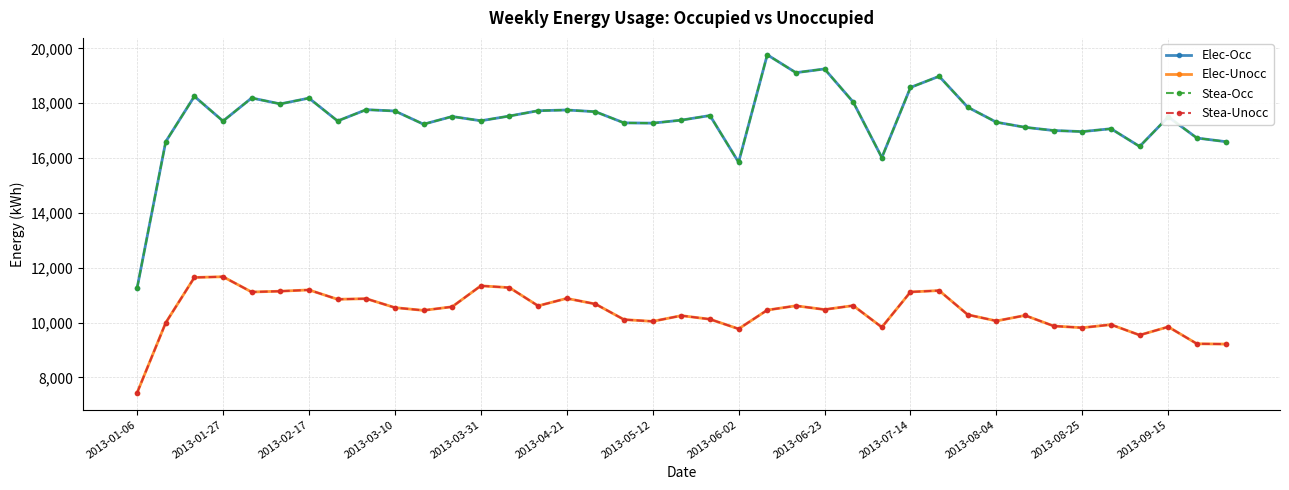

Is this an area chart (filled region under the line)?

No